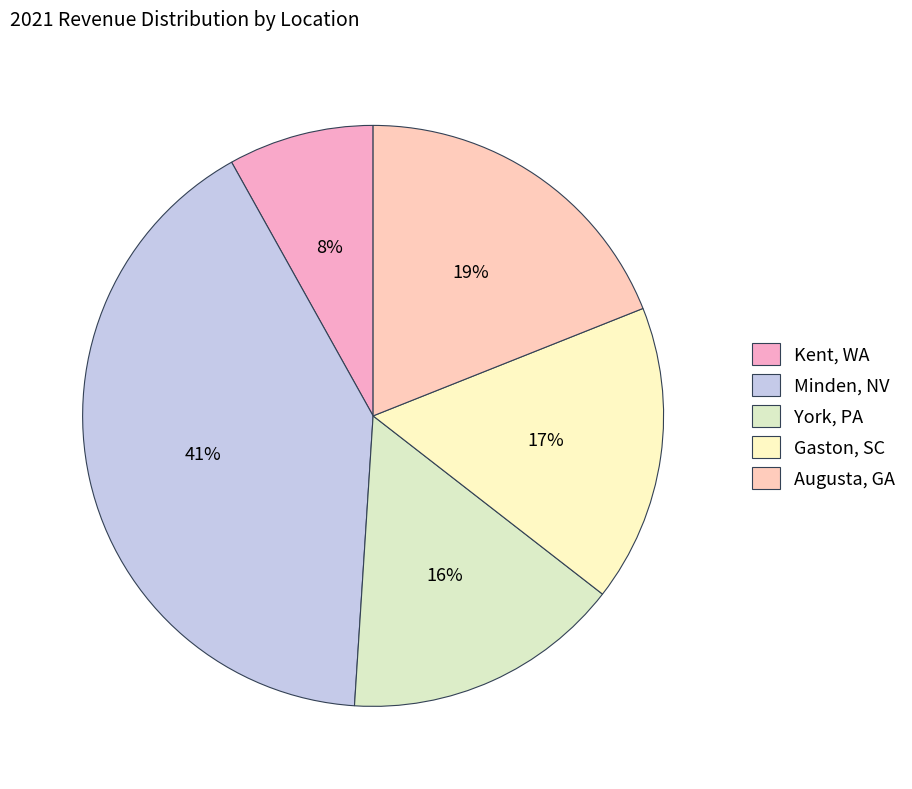

Is it true that Kent, WA is 8% of the pie?

True